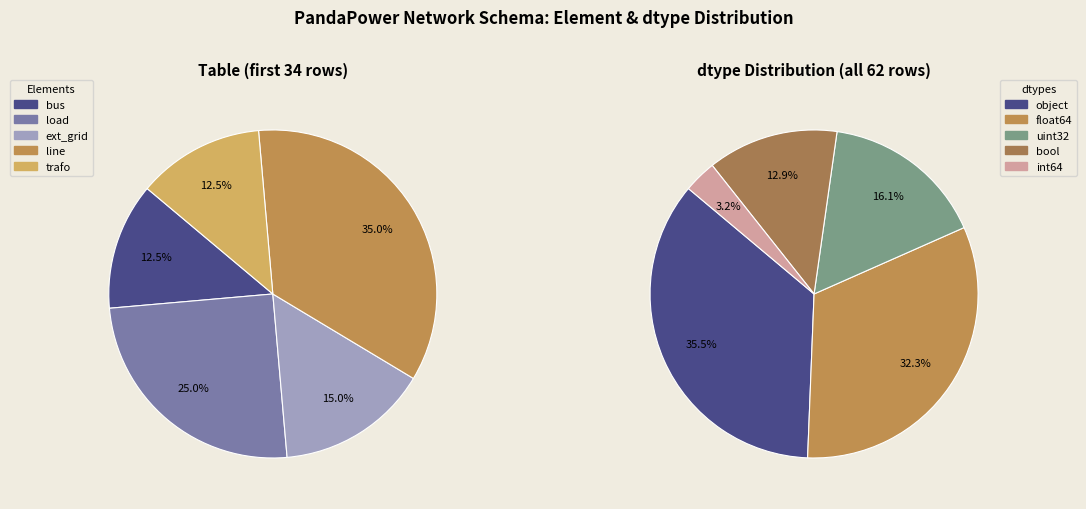

Is there any slice that represents more than half of the pie?

No